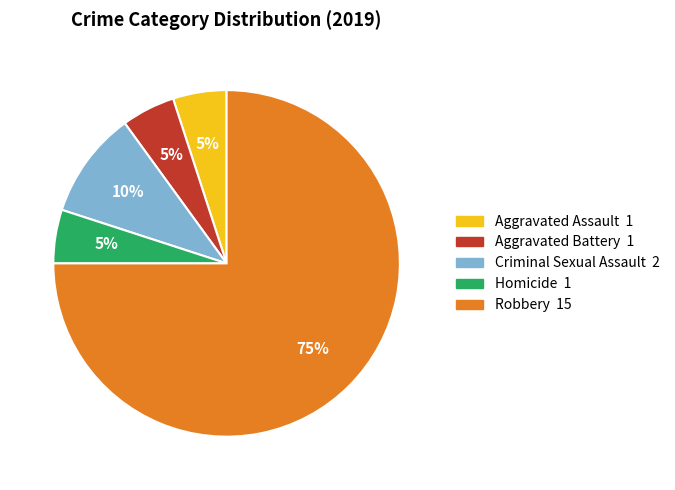

Which slice is the largest?

Robbery